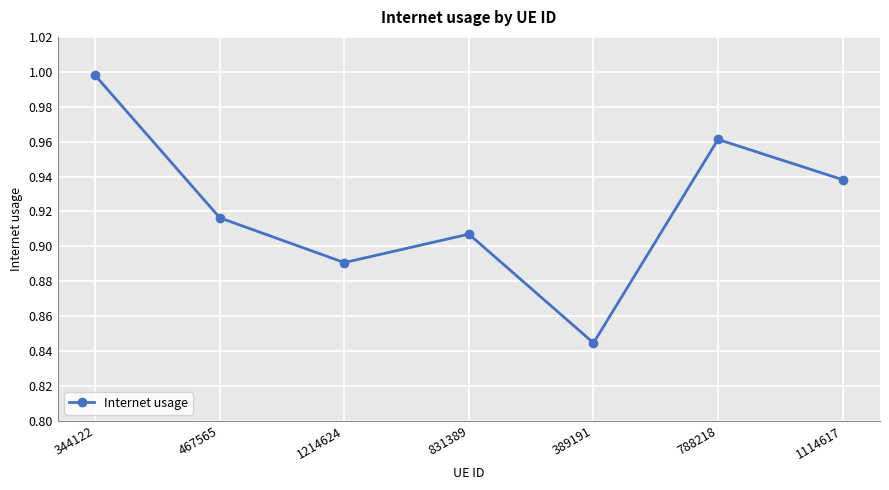

List the labels in order of value, largest first.

344122, 788218, 1114617, 467565, 831389, 1214624, 389191